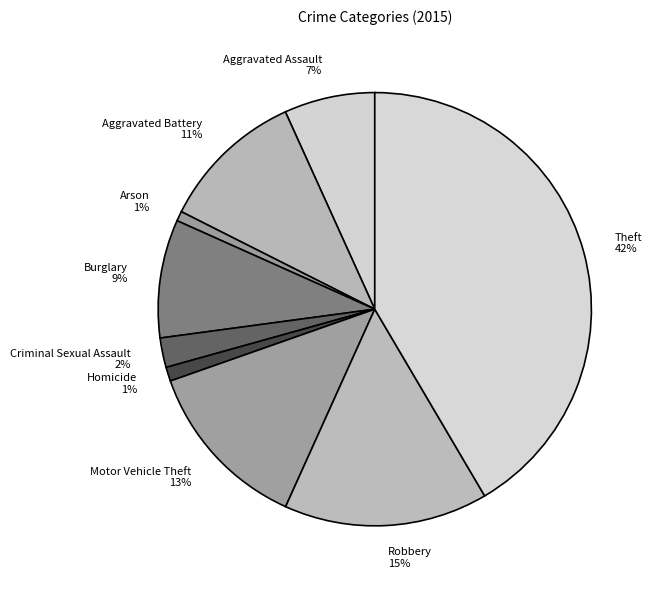

Do Robbery and Arson together represent more than half of the pie?

No